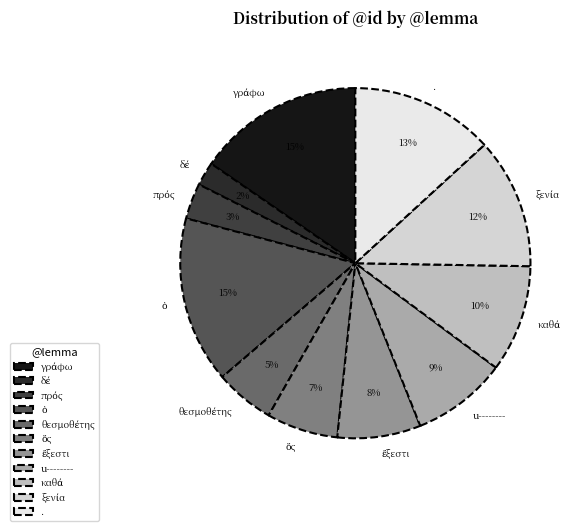

To the nearest percent, what is the average slice percentage?

9%